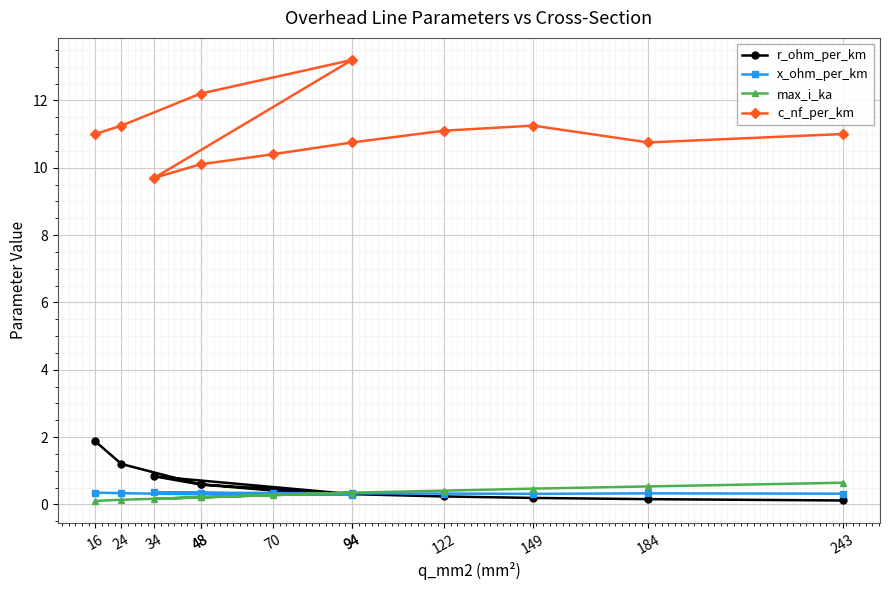

At which category does max_i_ka reach its first local valley?

34